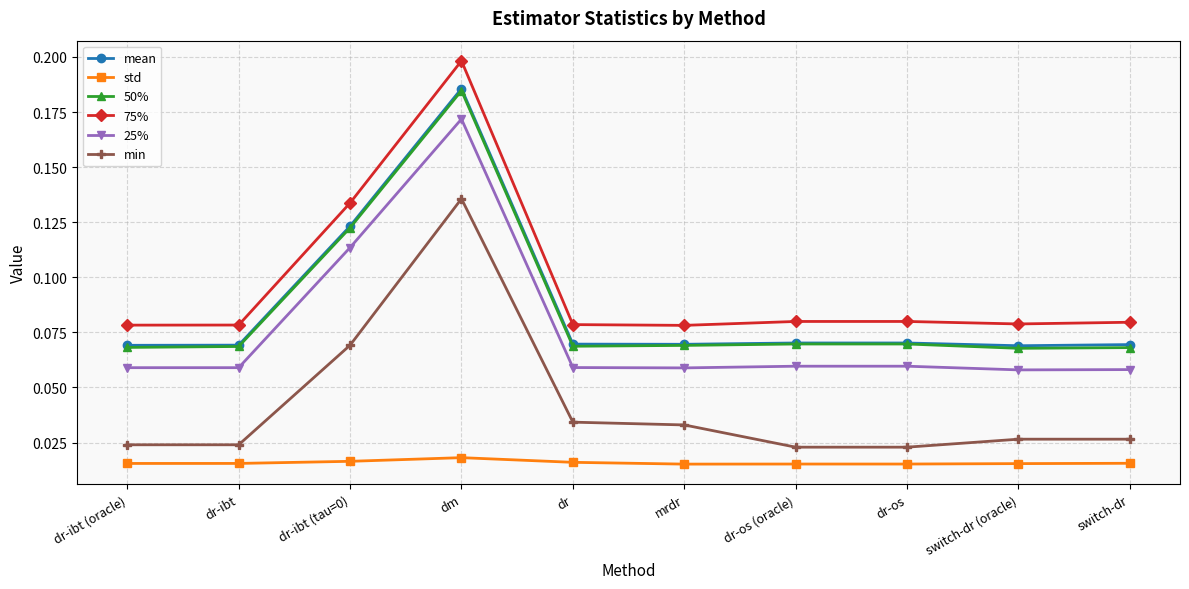

At which category does min reach its first local peak?

dm